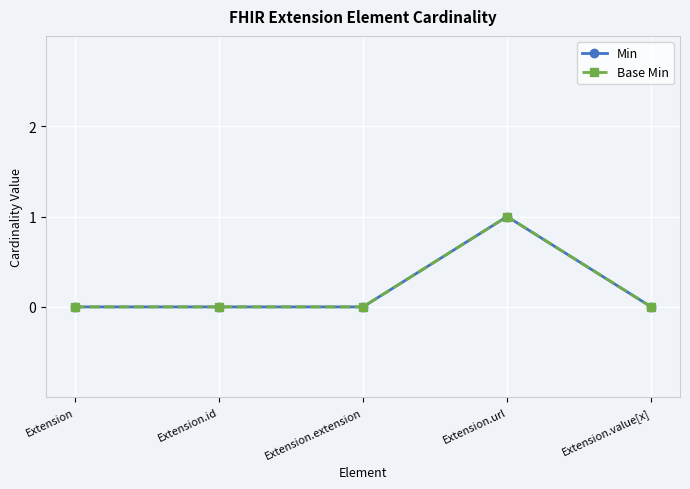

True or false: Base Min and Min intersect in this chart.

False